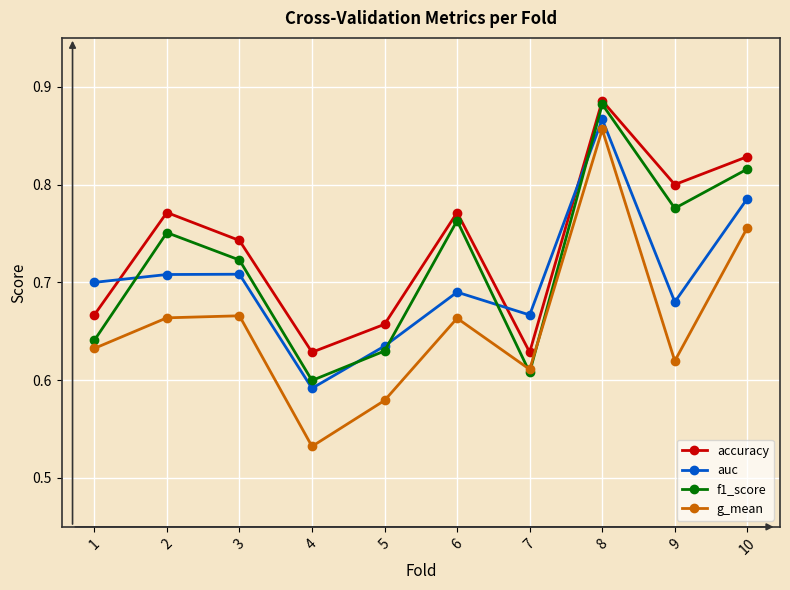

True or false: accuracy has more than 0 interior local peaks.

True